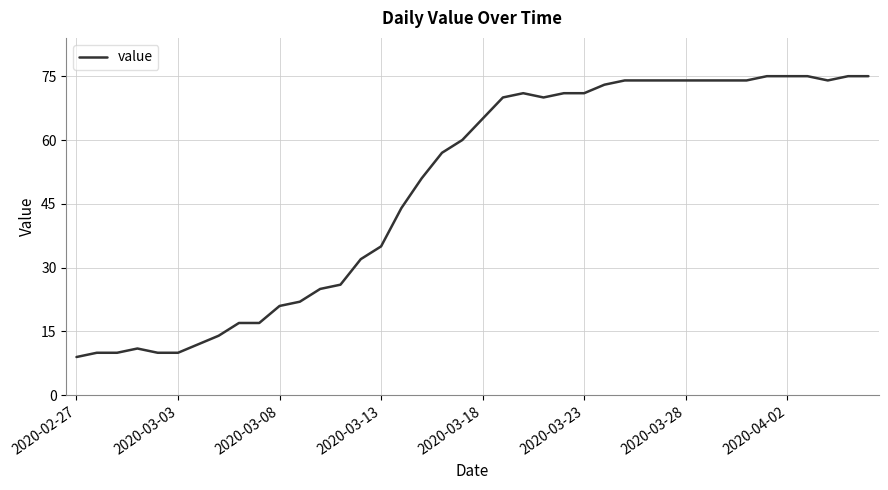

What is the maximum value shown in the chart?

75